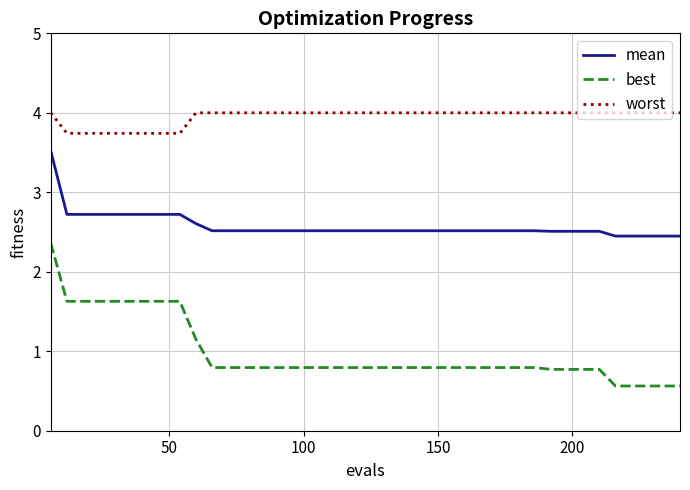

List the series in order of their overall mean, highest first.

worst, mean, best